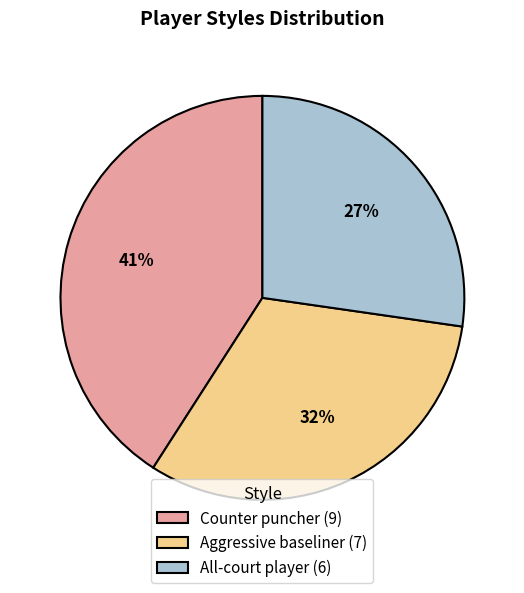

To the nearest percent, what percentage of the pie is Counter puncher?

41%